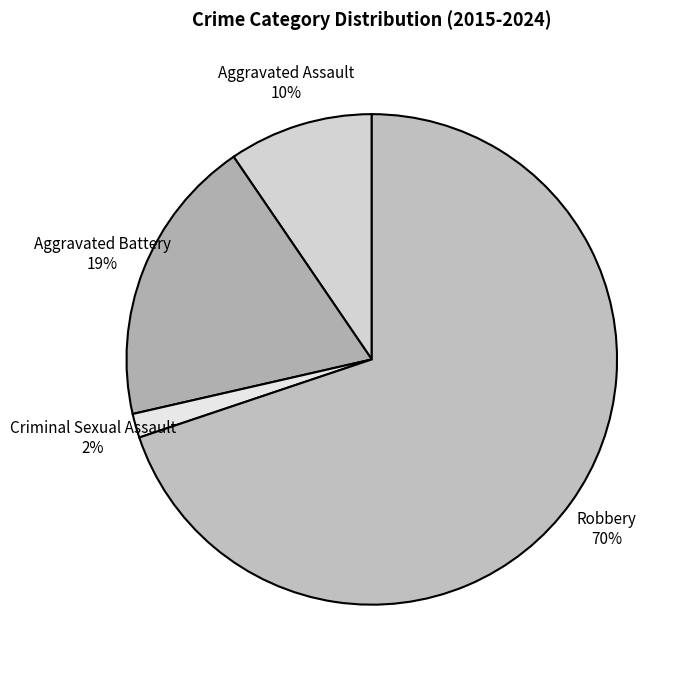

To the nearest percent, what percentage of the pie is Aggravated Battery?

19%